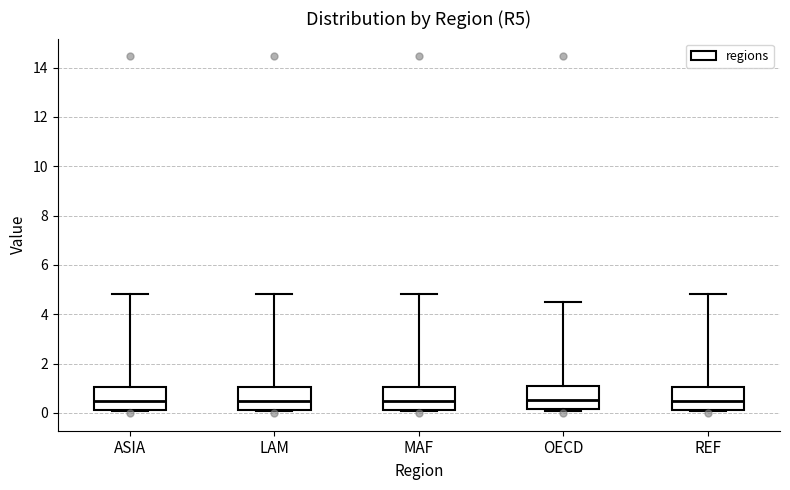

Where does the median line of the box for REF sit on the y-axis? The values are not printed on the chart, so give them approximately, as read against the axis.

0.4